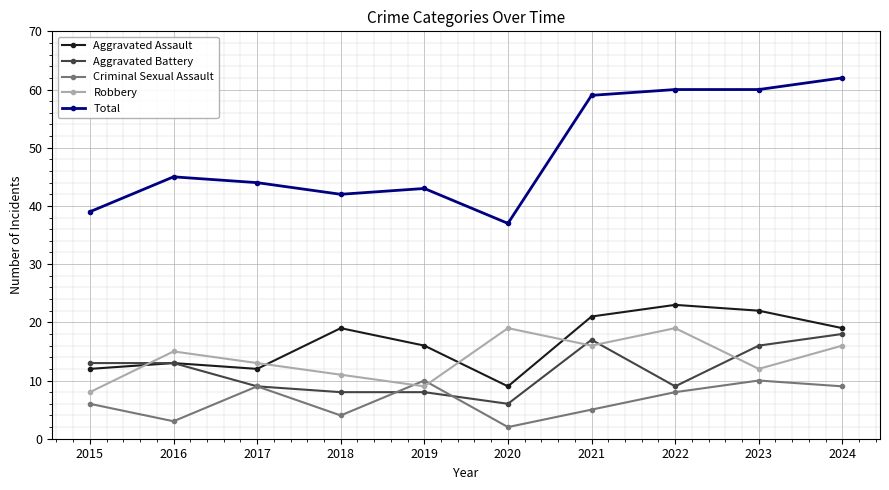

In Aggravated Assault, how many points are lower than both neighbors (excluding endpoints)?

2